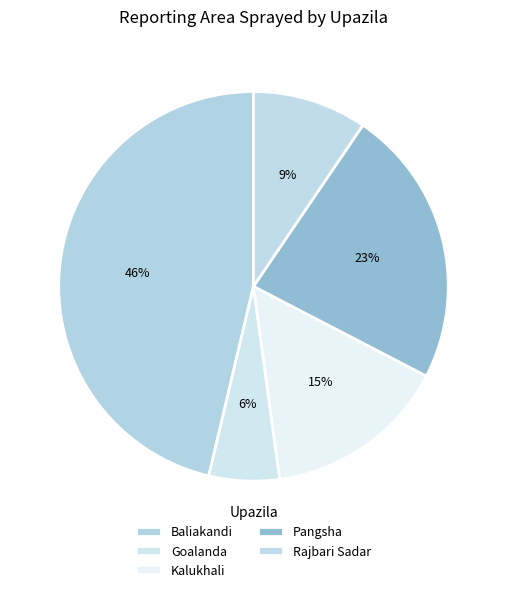

How many slices are in this pie chart?

5